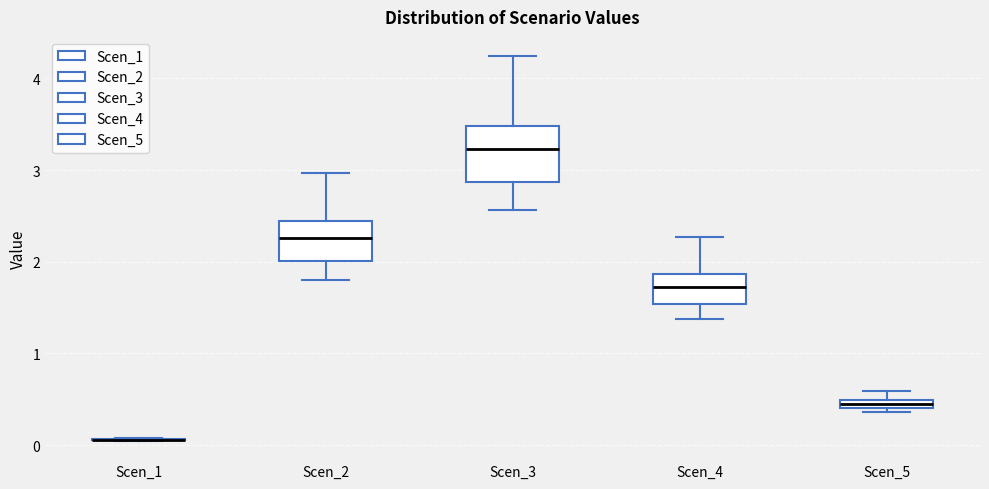

Which box is the tallest, from its lower edge to its upper edge?

Scen_3